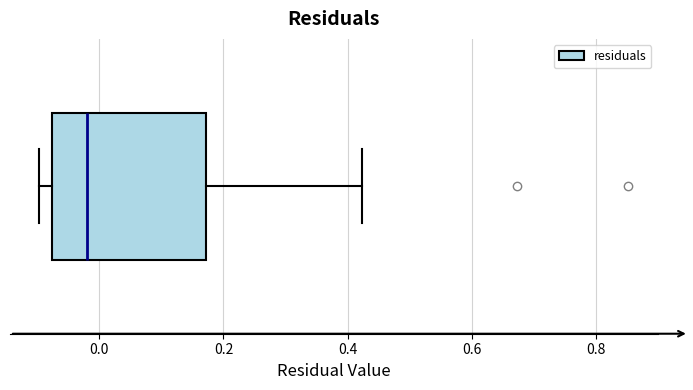

Read this box plot against the x-axis: the position of the median line, the range covered by the box, and the ends of both whiskers. The values are not printed on the chart, so give them approximately, as read against the axis.

median -0.02, box -0.08 to 0.18, whiskers -0.10 to 0.42